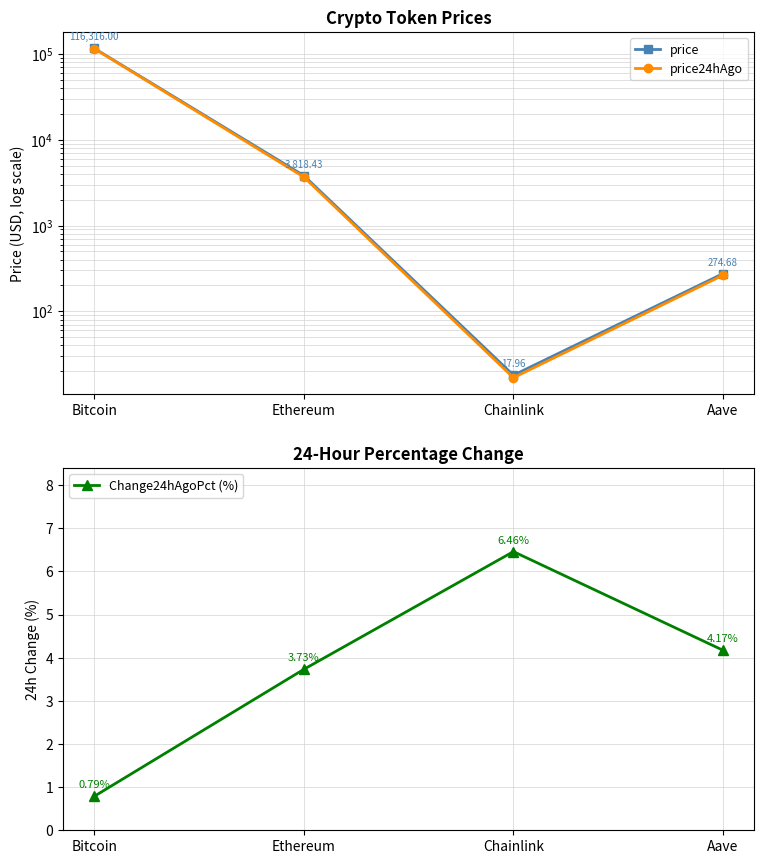

The price series shows 3818.4 at Ethereum. True or false?

True